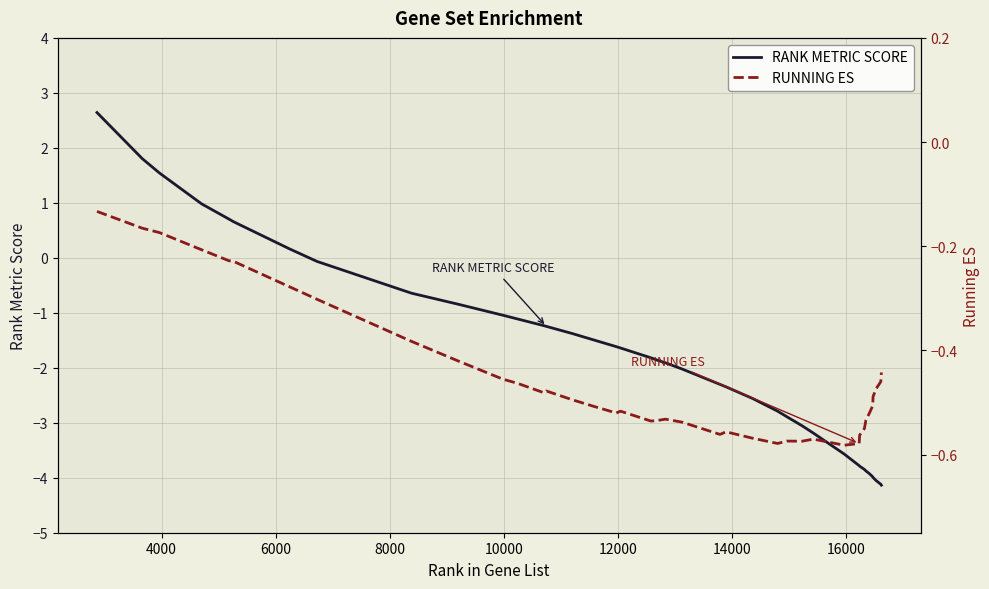

How many data points does each series have?

40